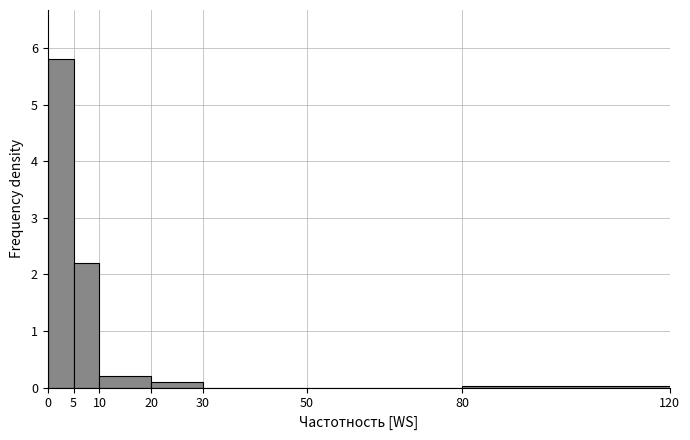

Reading left to right, list every bar in this chart as the range it spans on the x-axis followed by its height. The values are not printed on the chart, so give them approximately, as read against the axis.

0 to 5: 5.8
5 to 10: 2.2
10 to 20: 0.2
20 to 30: 0.1
30 to 50: 0
50 to 80: 0
80 to 120: under 0.1